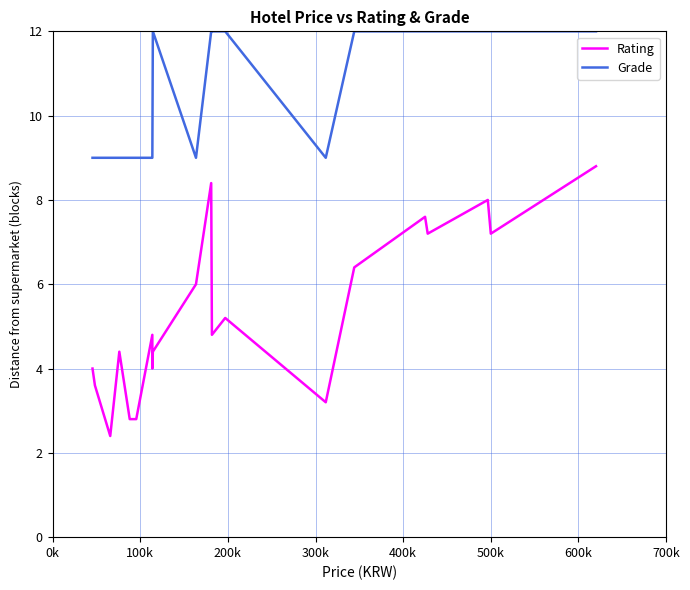

Rank the series by their maximum value, from lowest to highest.

Rating, Grade